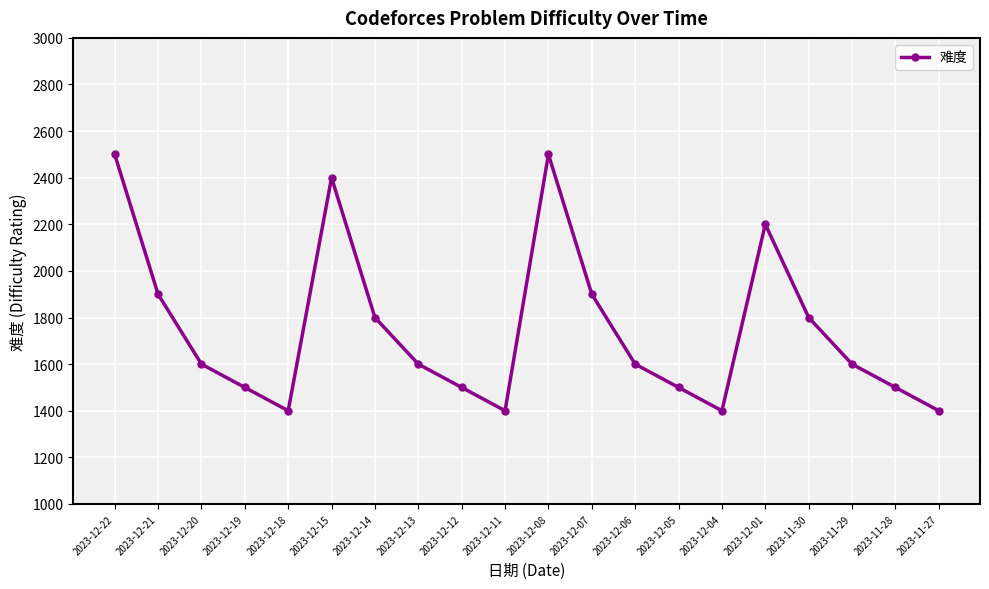

How many data points does each series have?

20